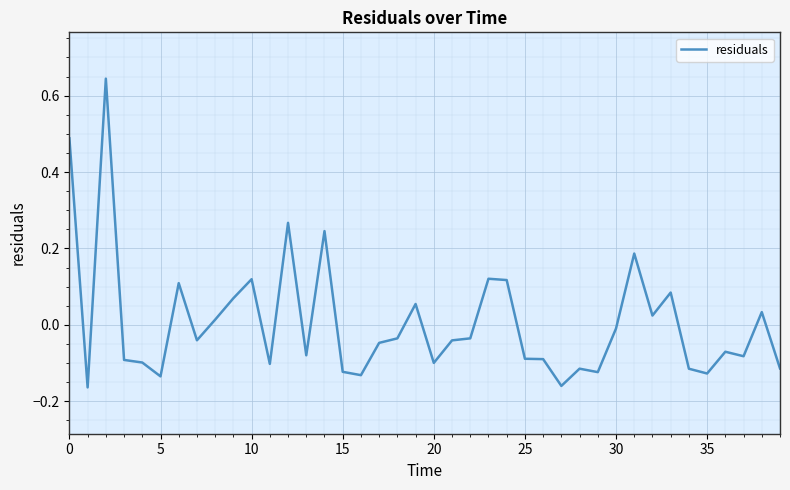

What is the difference between the maximum and minimum values?

0.8